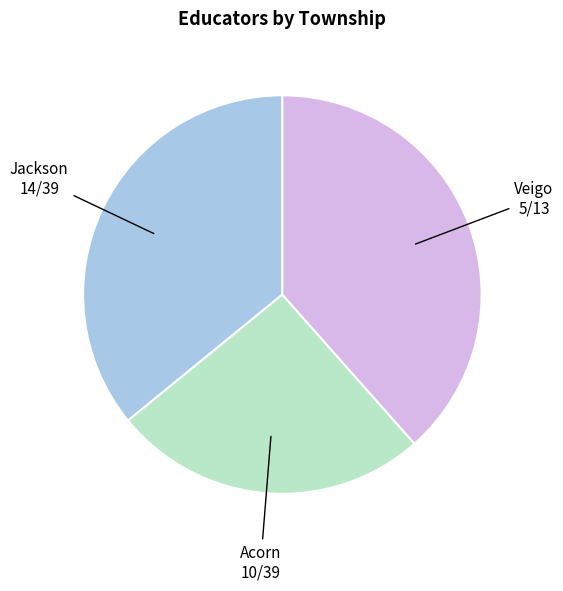

Does Jackson represent more than half of the total?

No